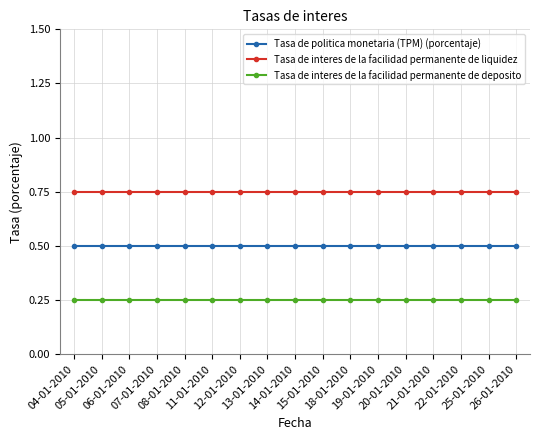

Which series has the largest total across all categories?

Tasa de interes de la facilidad permanente de liquidez